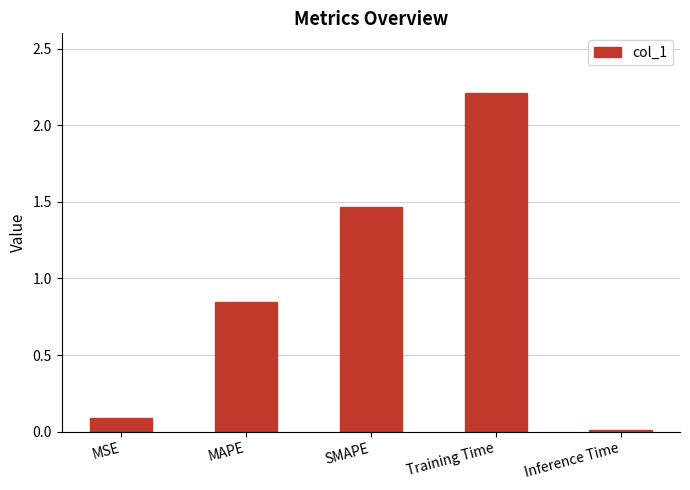

Are the bars grouped side by side (vs. stacked)?

No